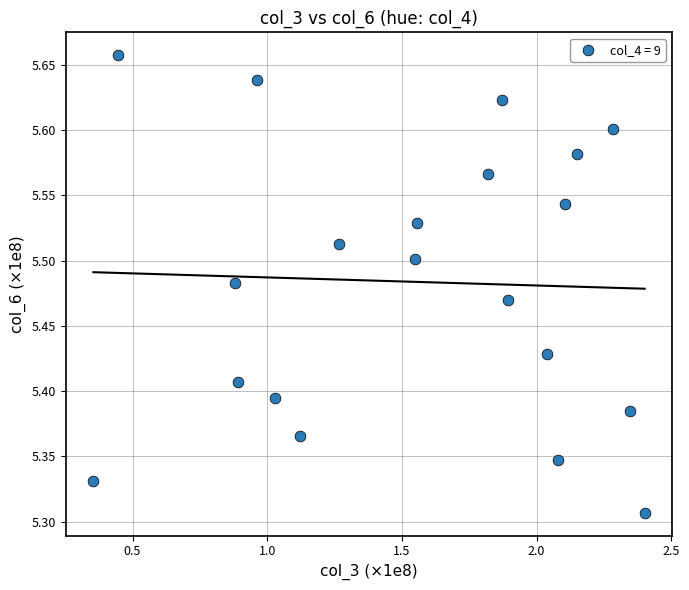

What is the range of Y values (max minus min)?

0.4